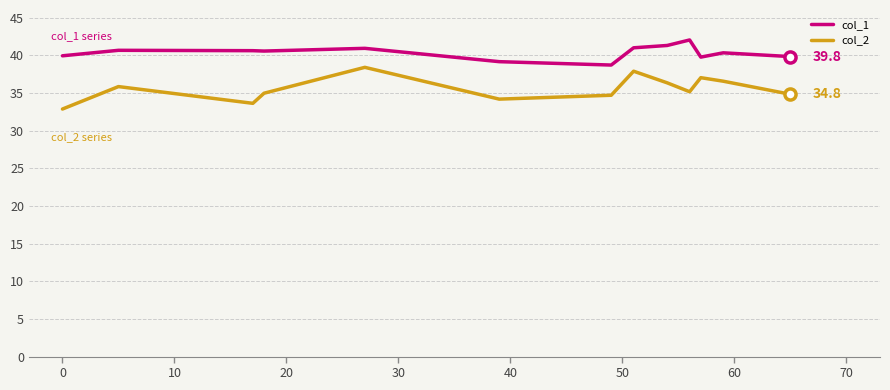

True or false: col_2 and col_1 intersect in this chart.

False